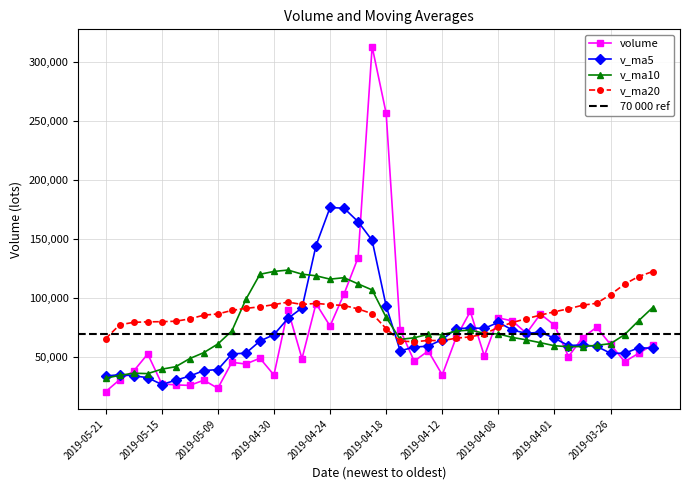

Between which two adjacent categories do v_ma10 and v_ma5 first intersect?

2019-05-20 and 2019-05-17